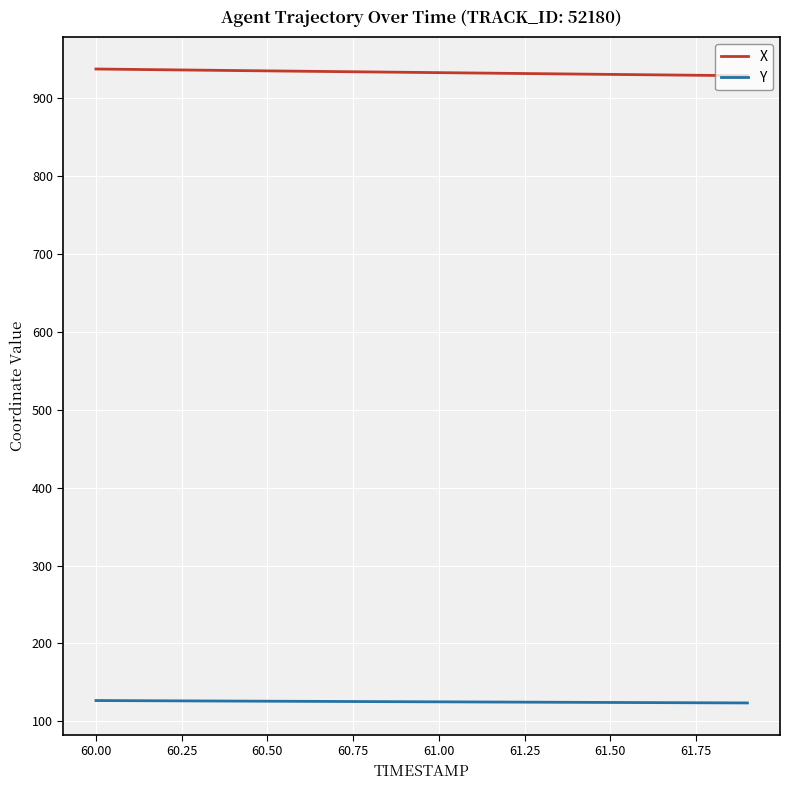

What is the minimum value shown in the chart?

123.6